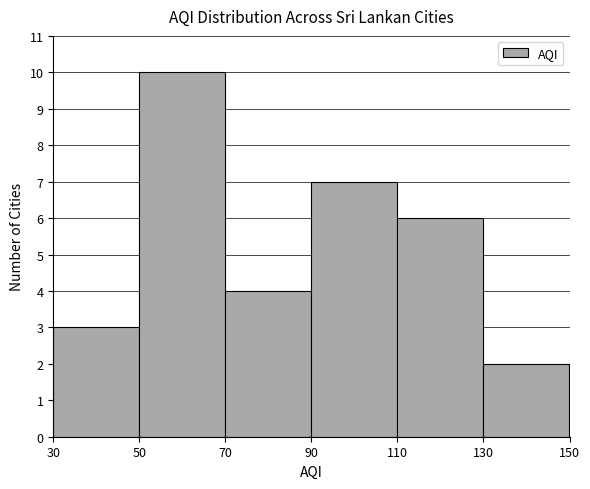

Reading left to right, list every bar in this chart as the range it spans on the x-axis followed by its height. The values are not printed on the chart, so give them approximately, as read against the axis.

30 to 50: 3
50 to 70: 10
70 to 90: 4
90 to 110: 7
110 to 130: 6
130 to 150: 2